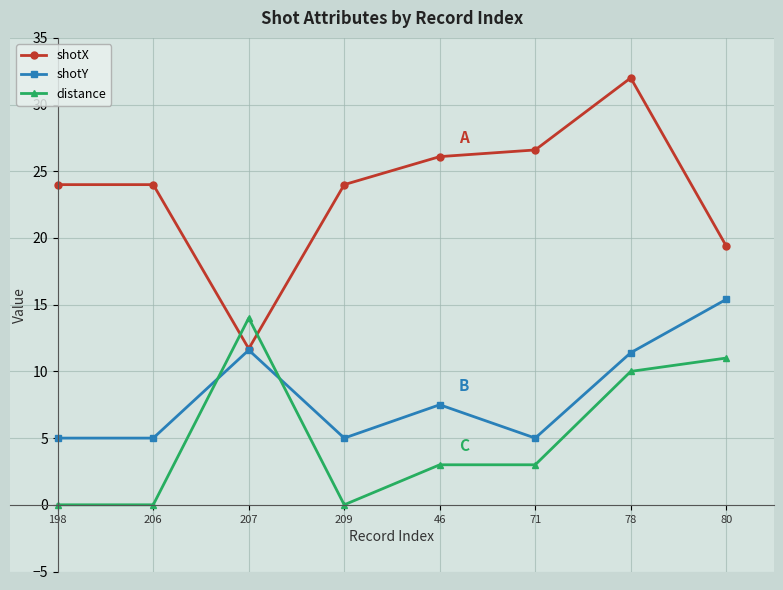

True or false: distance and shotY intersect in this chart.

True